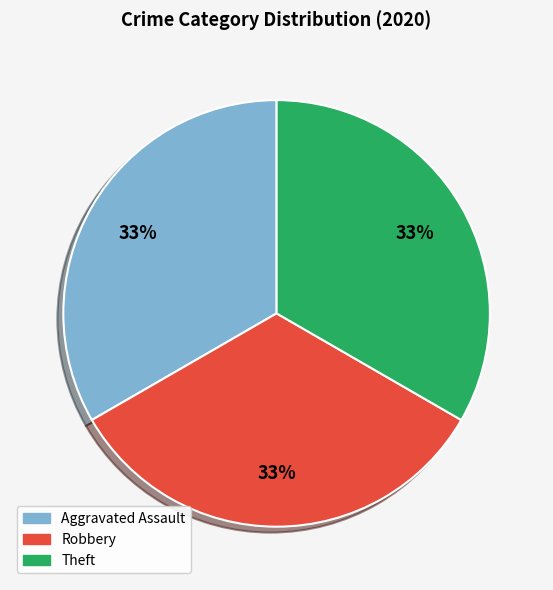

To the nearest percent, what portion does Robbery represent?

33%